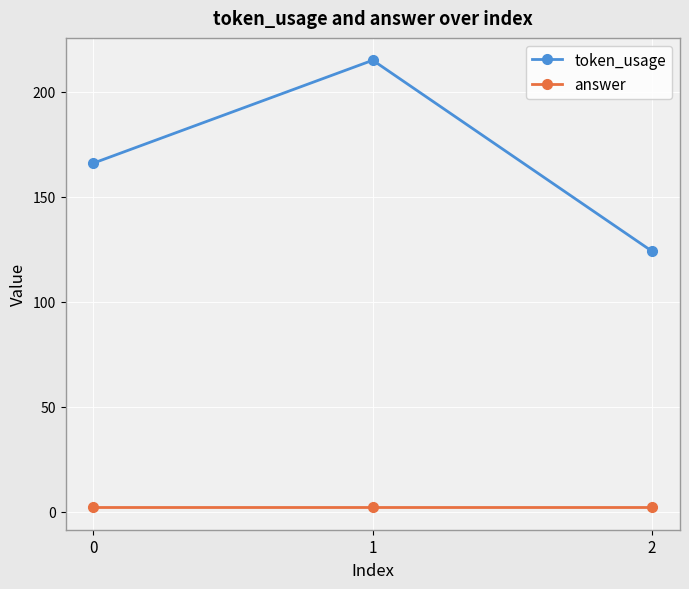

Does the chart display data point markers on the line(s)?

Yes